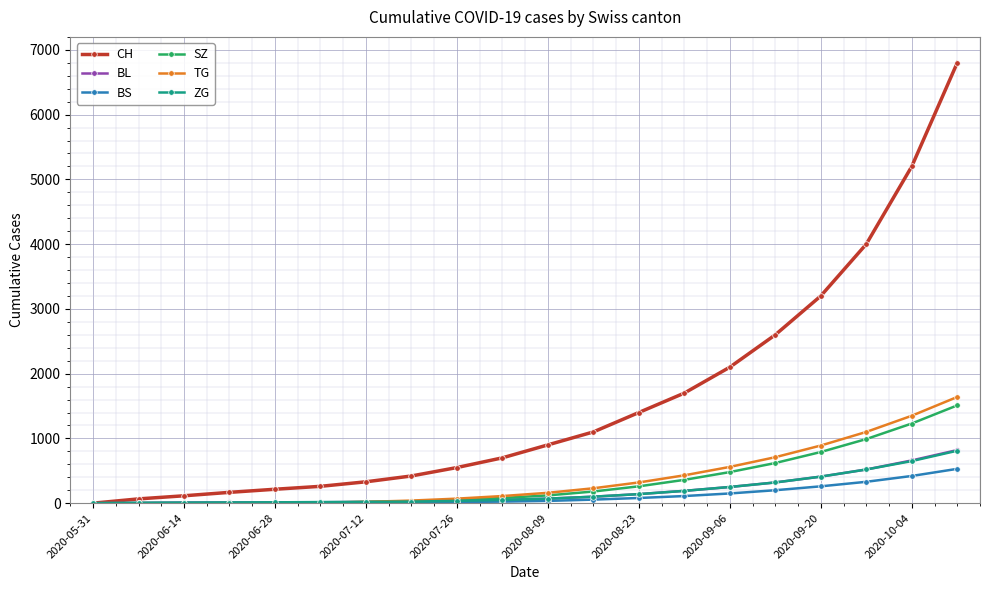

Which series has the widest spread of values?

CH